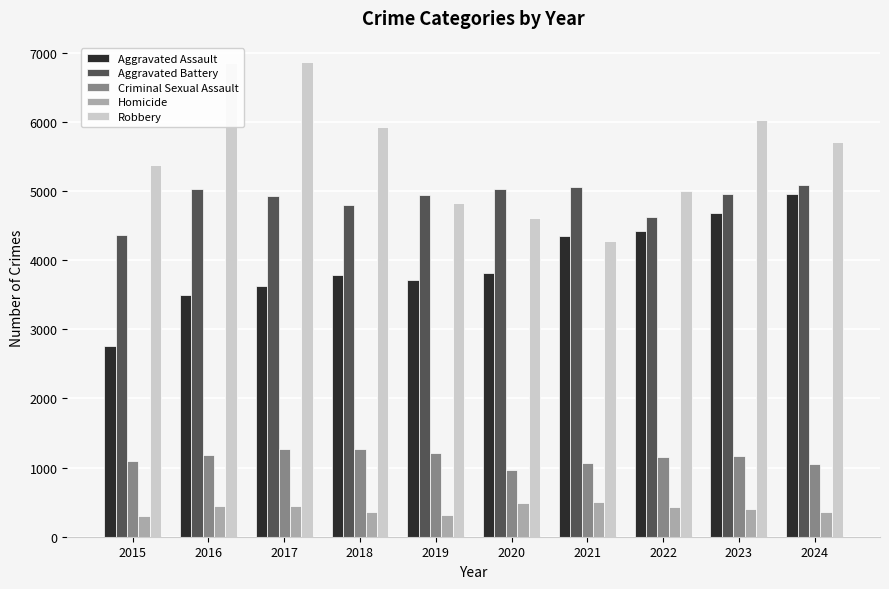

Which series has the widest spread of values?

Robbery